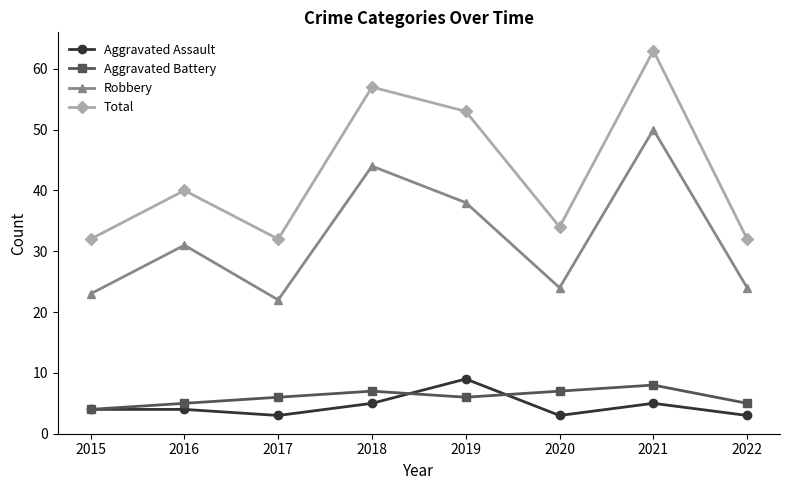

How many Aggravated Assault values are between 3 and 5?

7